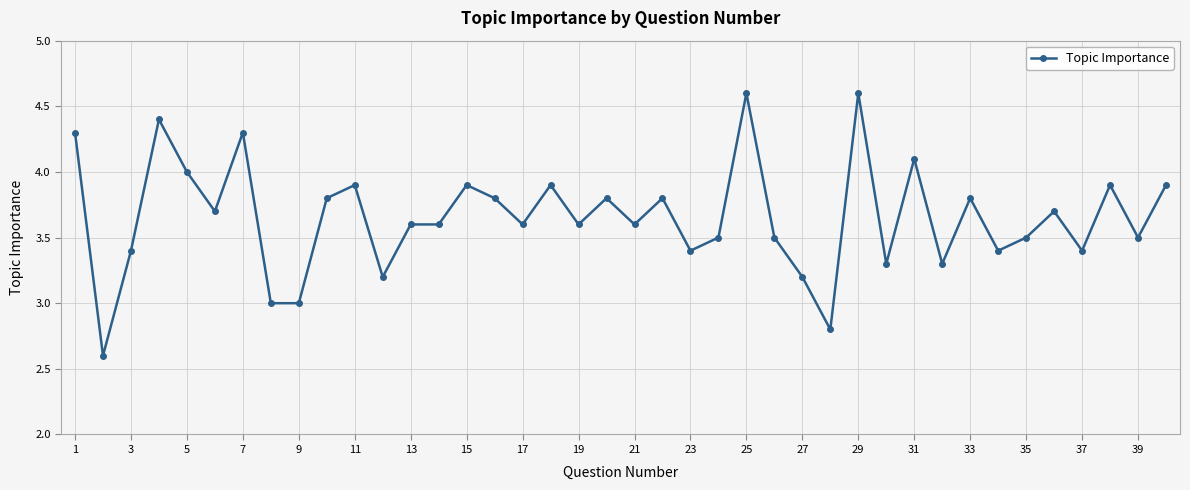

What is the minimum value shown in the chart?

2.6